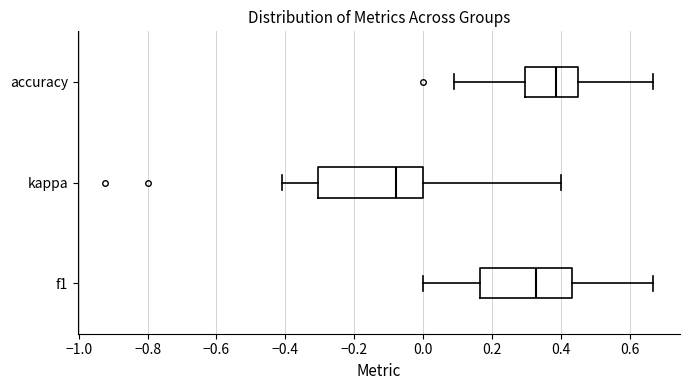

Reading bottom to top, read every box against the x-axis: the position of its median line, the range the box covers, and the ends of its whiskers. The values are not printed on the chart, so give them approximately, as read against the axis.

f1: median 0.32, box 0.16 to 0.44, whiskers 0.00 to 0.66
kappa: median -0.08, box -0.30 to 0.00, whiskers -0.42 to 0.40
accuracy: median 0.38, box 0.30 to 0.46, whiskers 0.10 to 0.66